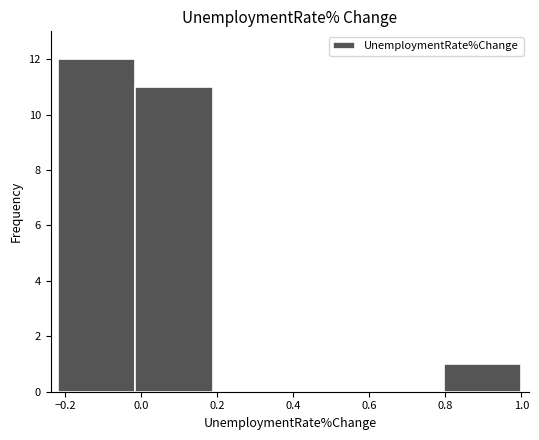

Reading left to right, list every bar in this chart as the range it spans on the x-axis followed by its height. Neither the bar edges nor the heights are printed on the chart, so give them approximately, as read against the axes.

-0.22 to -0.02: 12
-0.02 to 0.18: 11
0.18 to 0.40: 0
0.40 to 0.60: 0
0.60 to 0.80: 0
0.80 to 1.00: 1